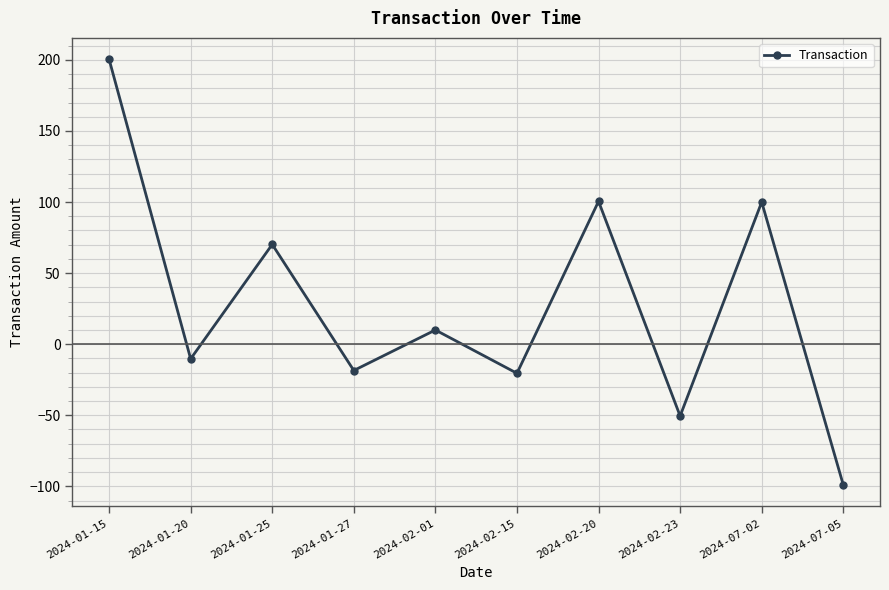

Which has a higher value, 2024-01-25 or 2024-02-23?

2024-01-25